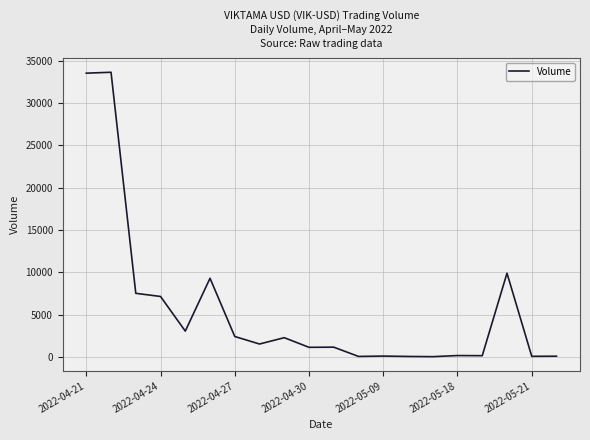

What is the maximum value shown in the chart?

33644